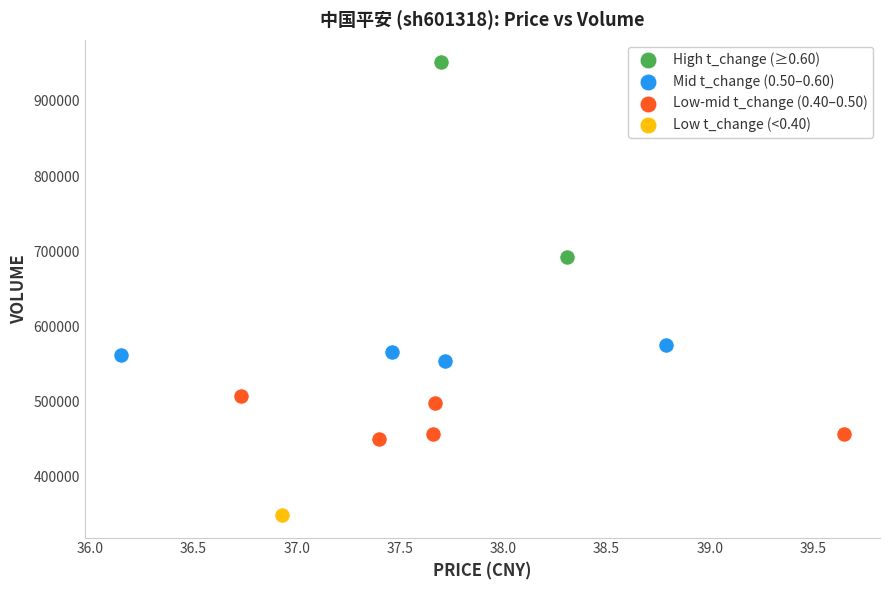

What are all the series names shown in the legend?

High t_change (≥0.60), Mid t_change (0.50–0.60), Low-mid t_change (0.40–0.50), Low t_change (<0.40)